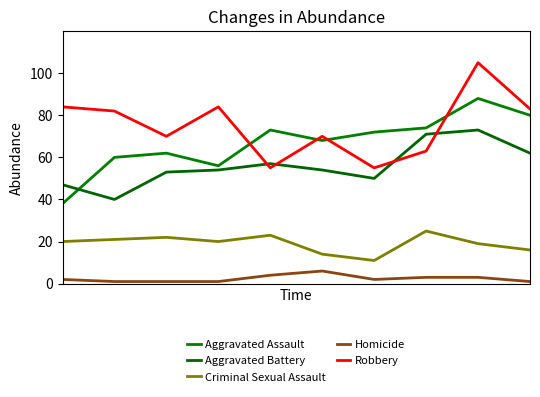

List the series in order of their peak value, lowest first.

Homicide, Criminal Sexual Assault, Aggravated Battery, Aggravated Assault, Robbery